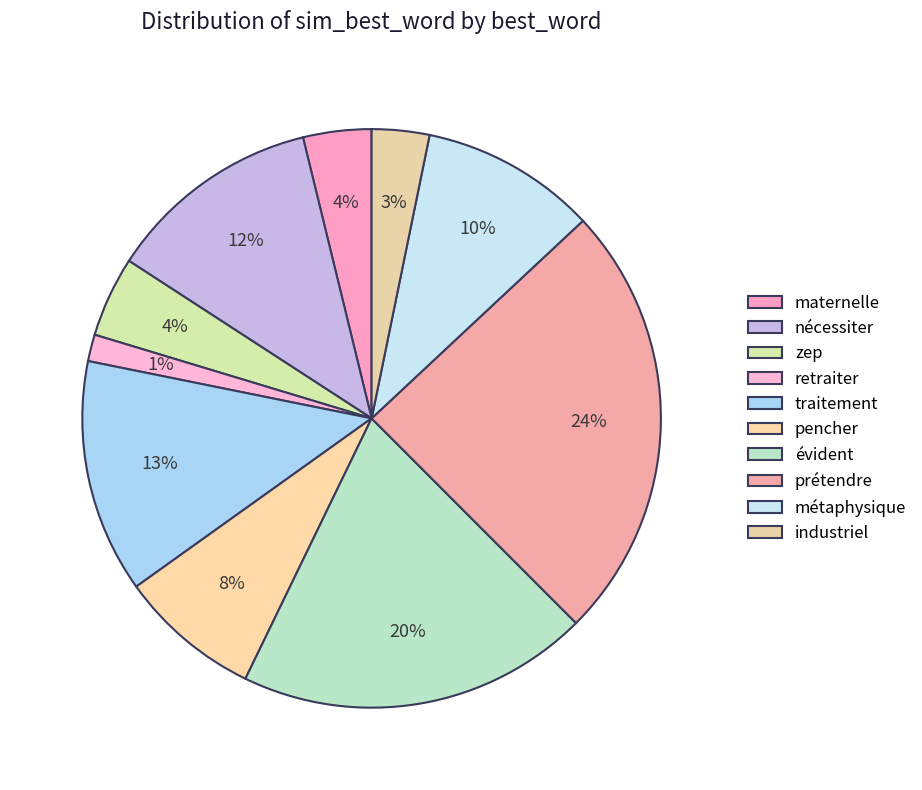

Which category has the smallest portion of the pie?

retraiter